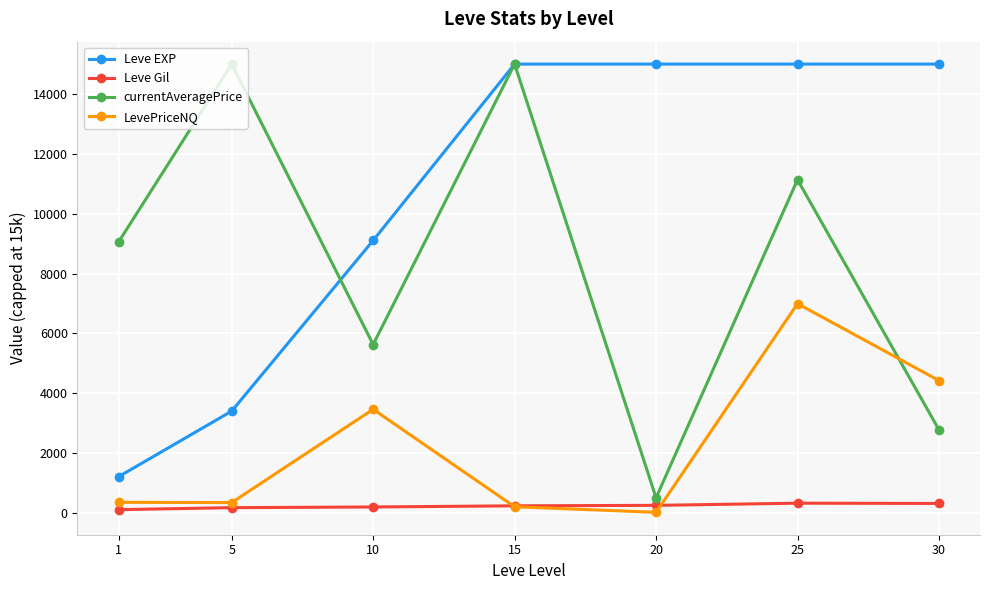

What is the highest value of the Leve EXP series?

15000.0